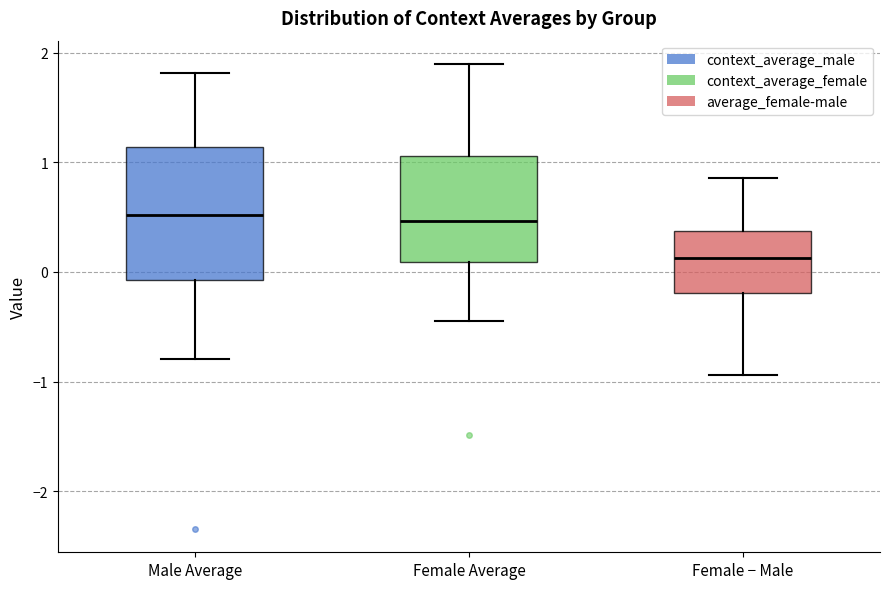

Where is the upper edge of the box for Female Average on the y-axis? The values are not printed on the chart, so give them approximately, as read against the axis.

1.1